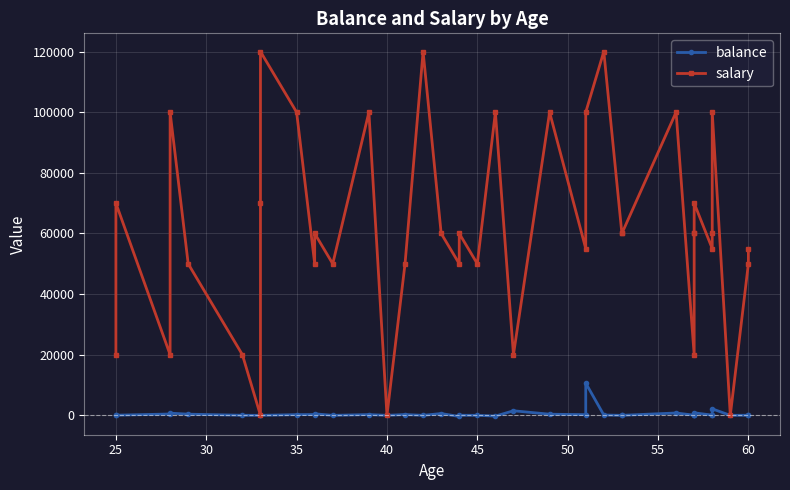

List the series in order of their overall mean, lowest first.

balance, salary